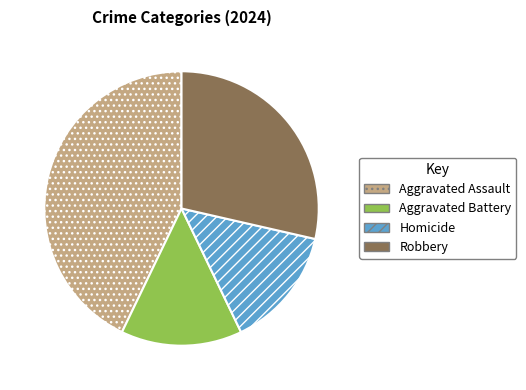

How many slices are in this pie chart?

4